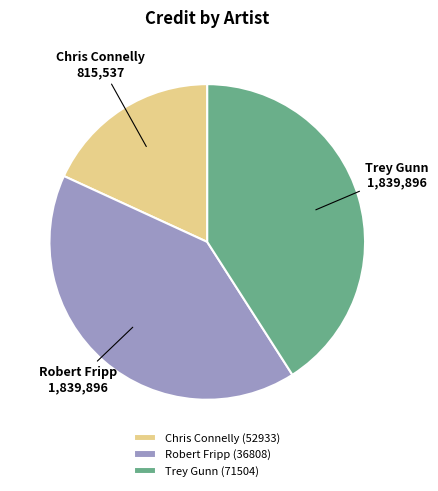

How many slices are in this pie chart?

3